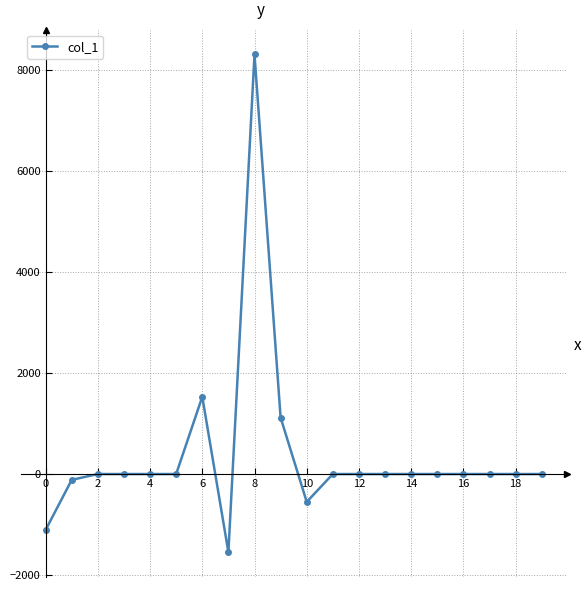

What is the difference between the maximum and minimum values?

9857.7